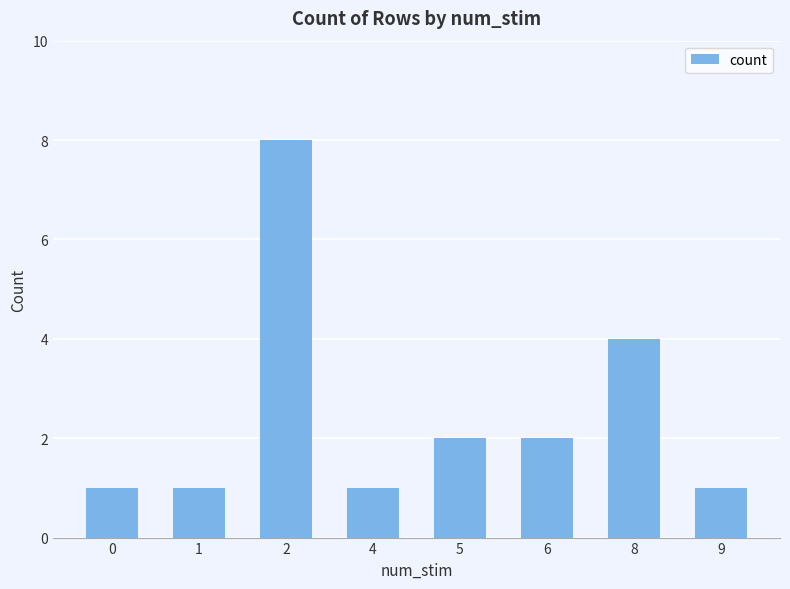

What is the sum of all values?

20